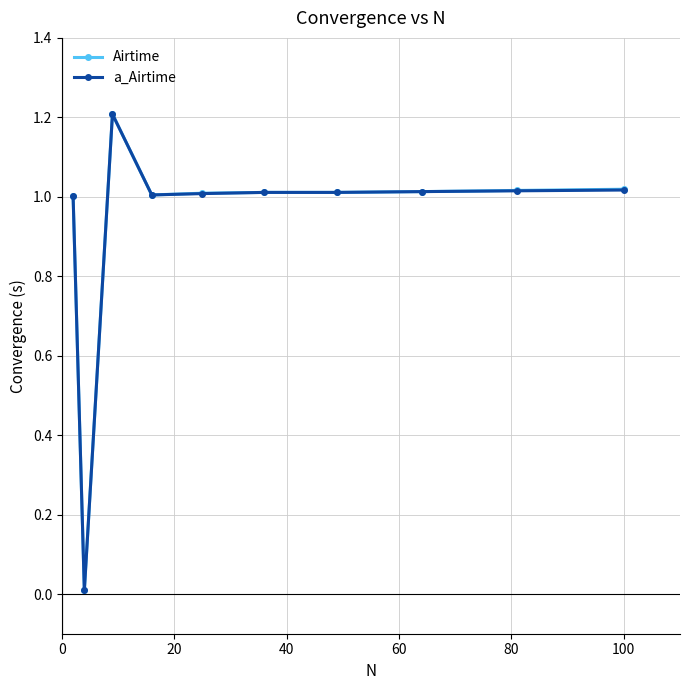

What is the maximum value shown in the chart?

1.2